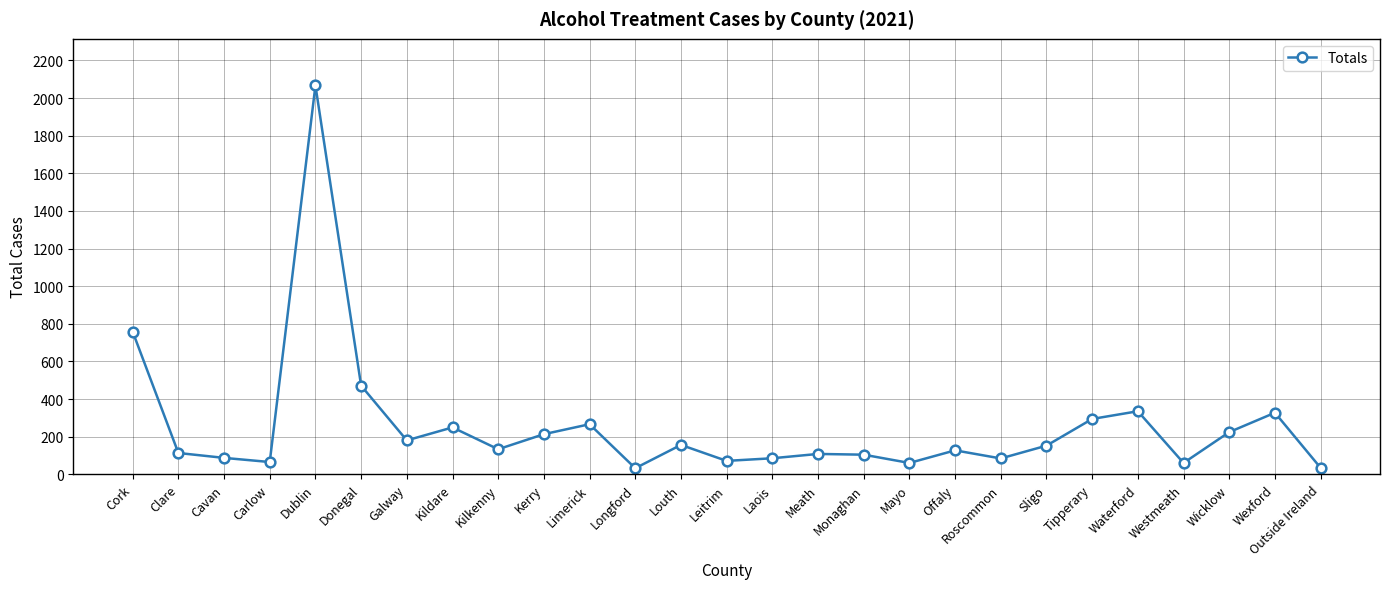

What is the smallest value displayed?

32